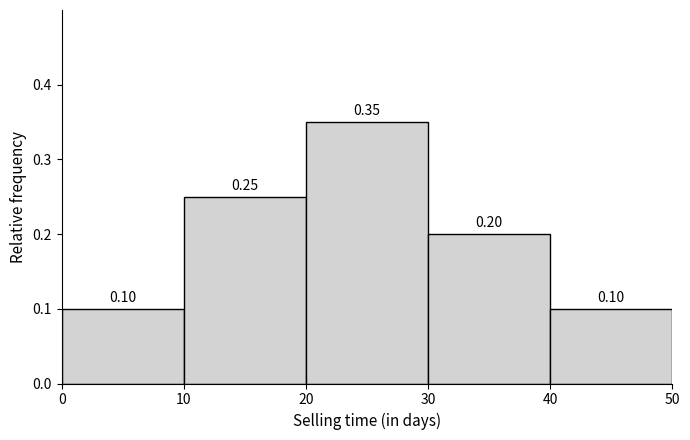

Which range on the x-axis has the tallest bar?

20 to 30